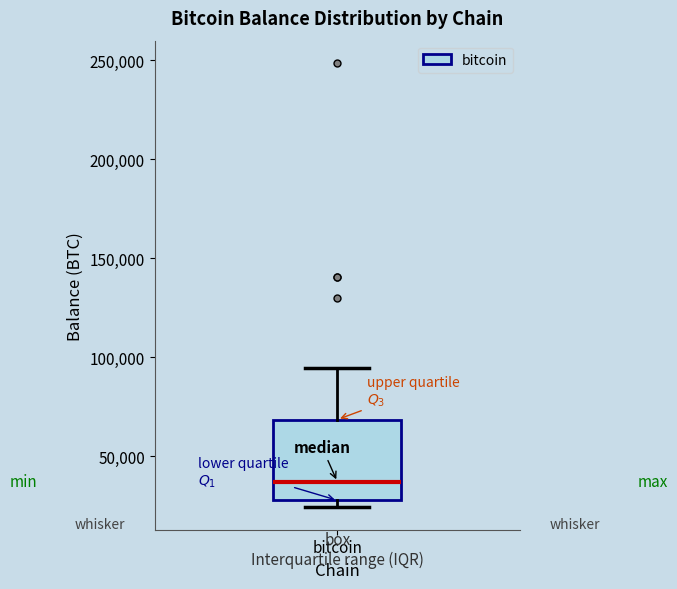

Where is the upper edge of the box for bitcoin on the y-axis? The values are not printed on the chart, so give them approximately, as read against the axis.

70000